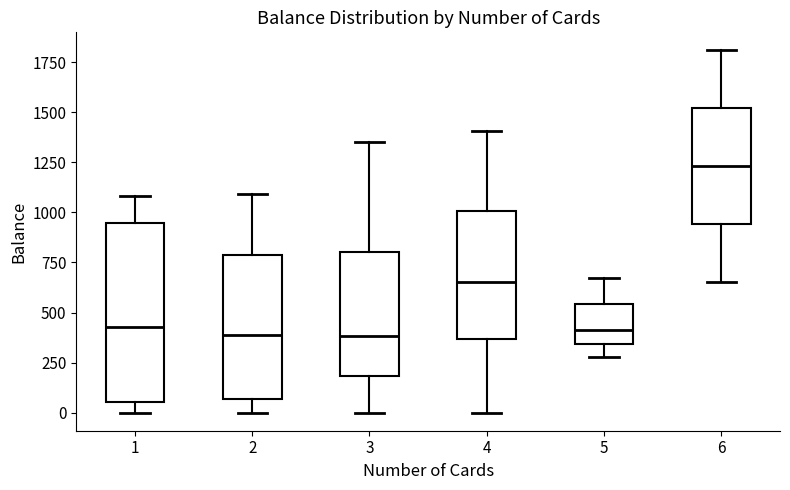

Where is the upper edge of the box at x = 2 on the y-axis? The values are not printed on the chart, so give them approximately, as read against the axis.

800